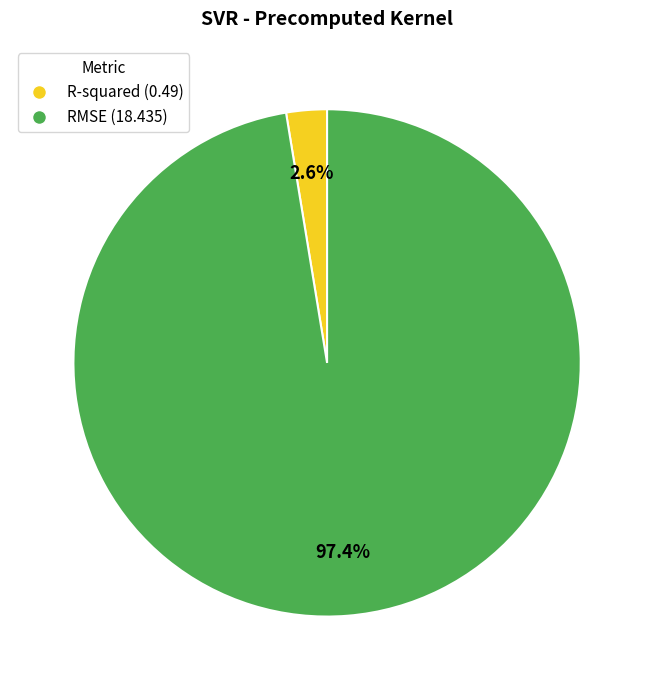

Count the number of slices in the pie.

2